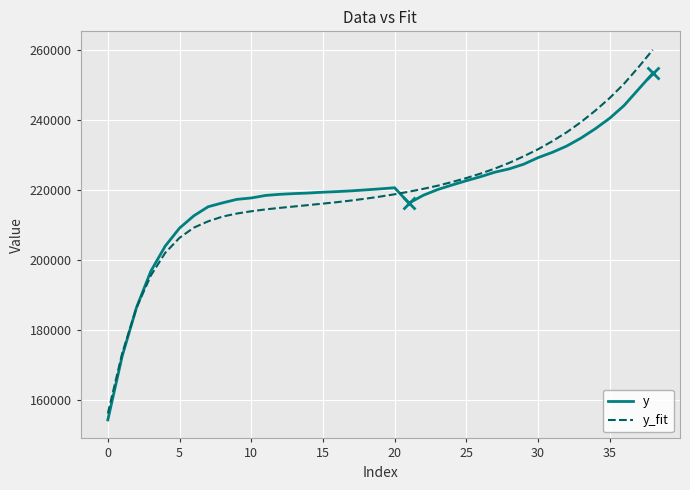

Does the chart display data point markers on the line(s)?

No